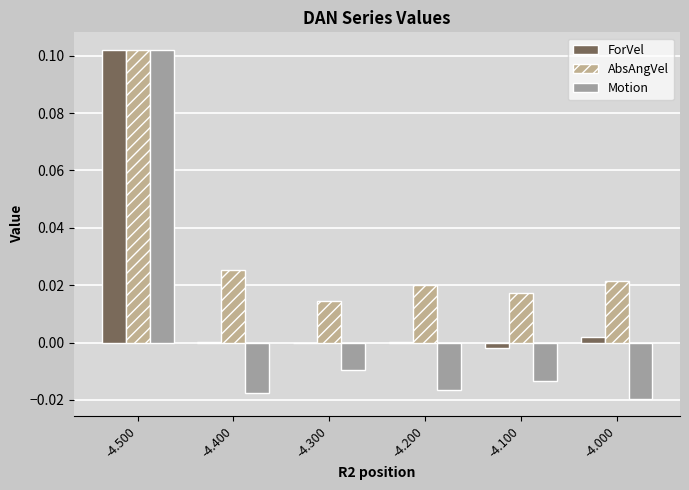

Count the number of data series in this chart.

3